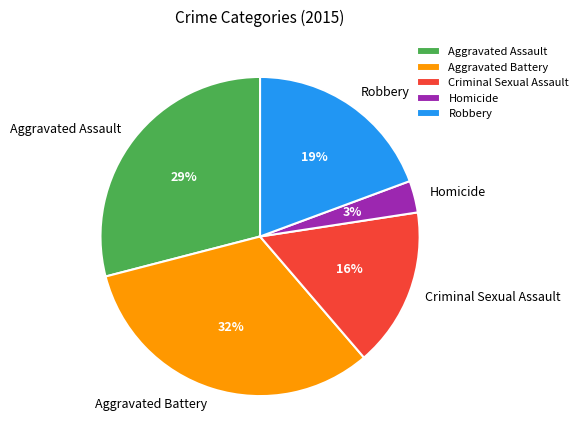

Do Criminal Sexual Assault and Aggravated Assault together represent more than half of the pie?

No